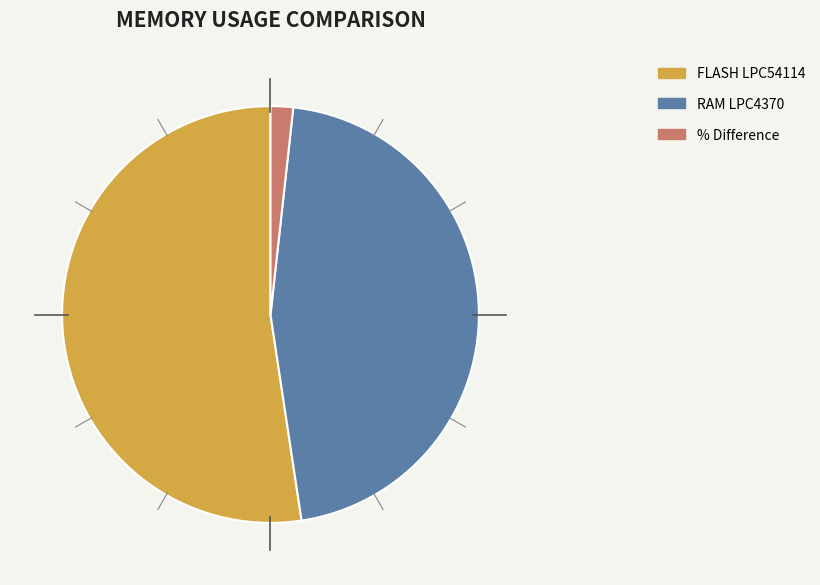

Is there a majority slice in this chart?

Yes